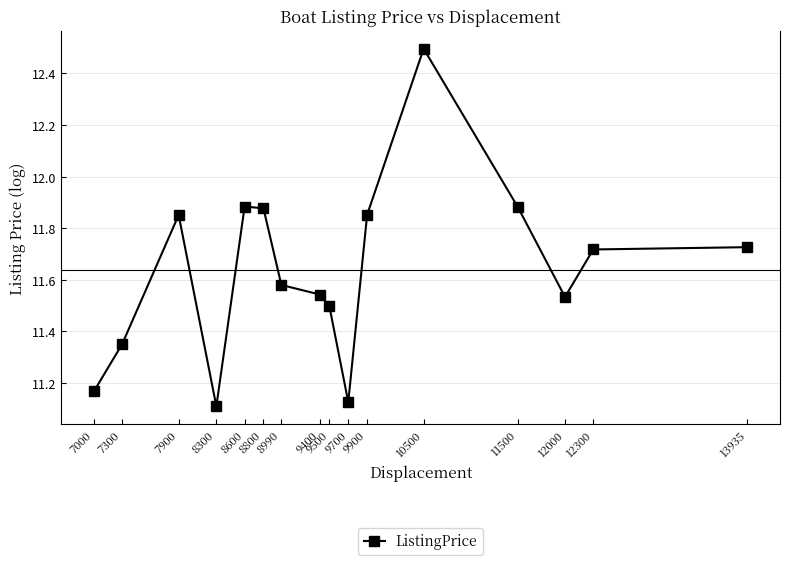

Count the number of data series in this chart.

1